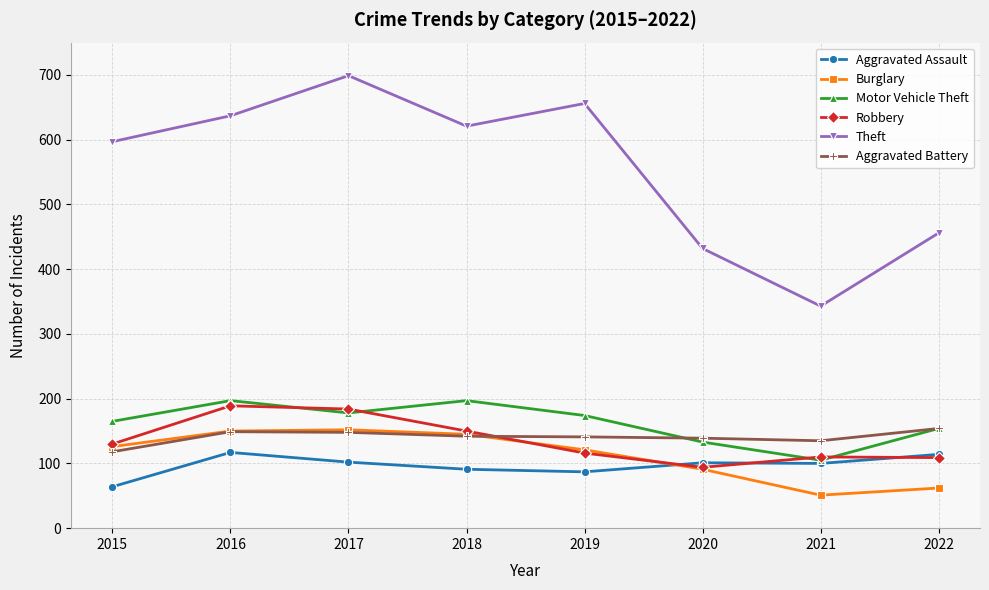

At which label does Aggravated Battery first exceed 142?

2016